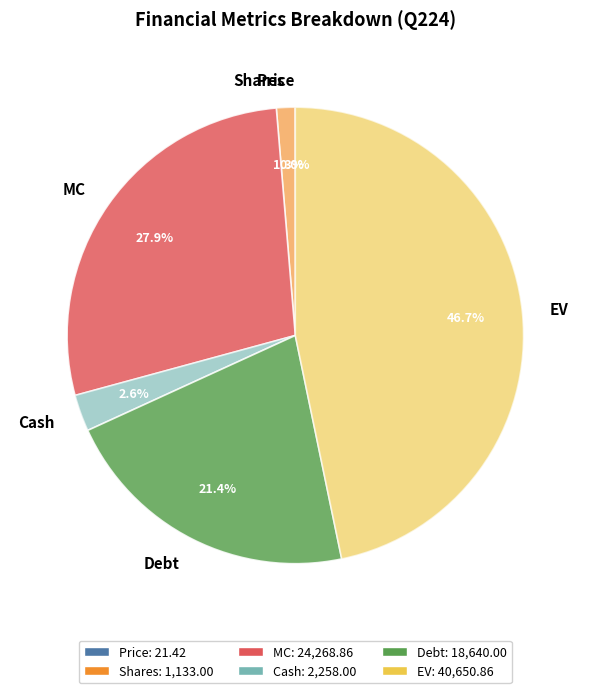

To the nearest percent, what percentage of the pie is Debt?

21%